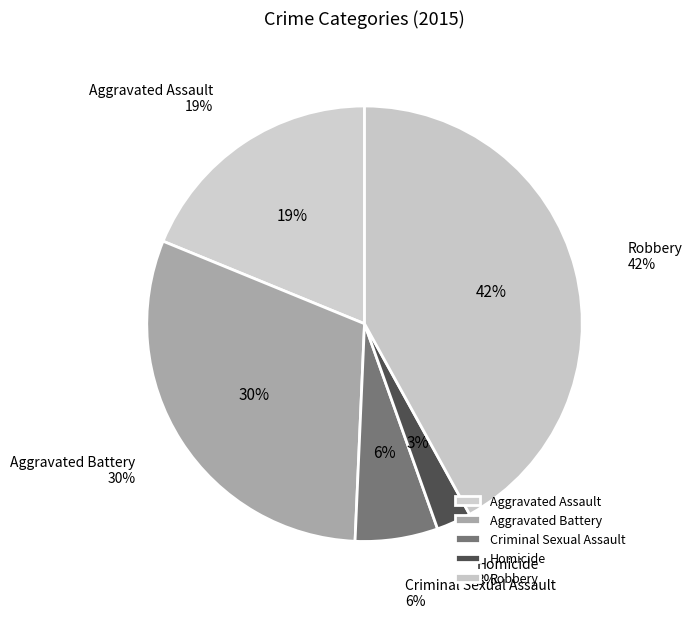

Count the number of slices in the pie.

5